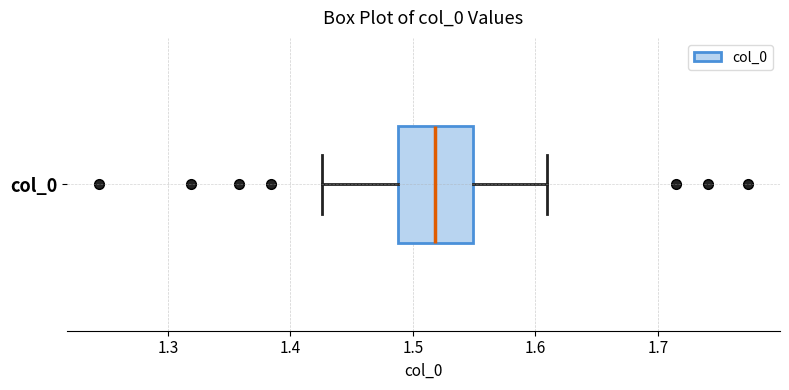

Where is the left edge of the box for col_0 on the x-axis? The values are not printed on the chart, so give them approximately, as read against the axis.

1.49